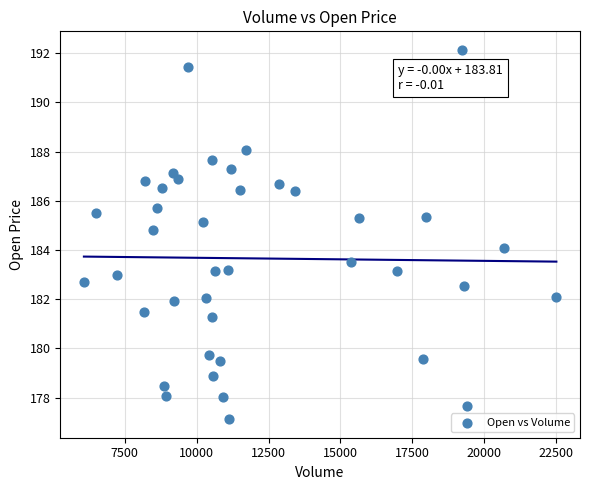

What is the range of Y values (max minus min)?

15.0